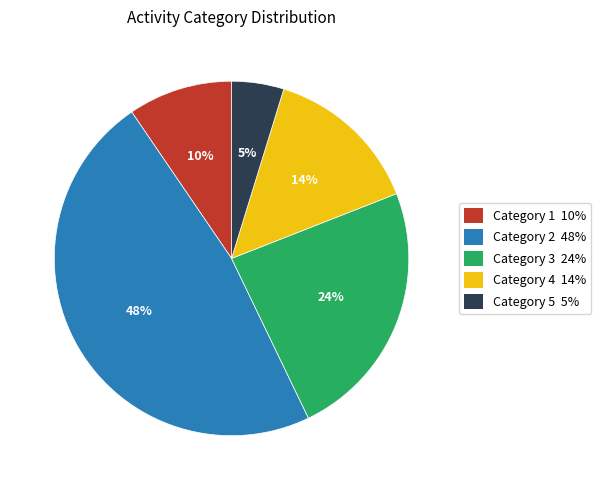

To the nearest percent, what is the difference between the largest and smallest slice percentages?

43%